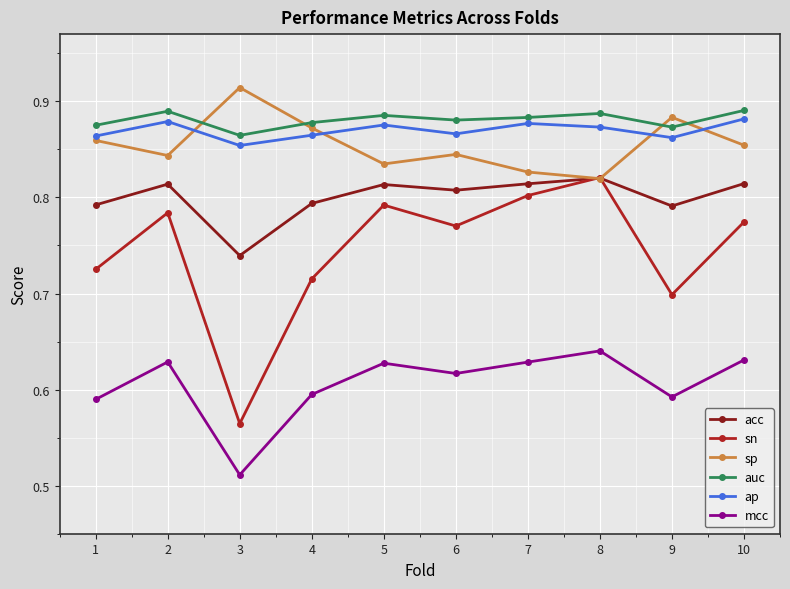

The sp series shows 0.3 at 8. True or false?

False